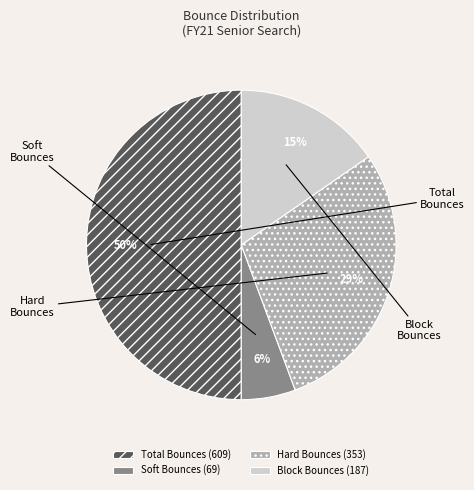

Combined, do Block Bounces (187) and Soft Bounces (69) account for over 50%?

No